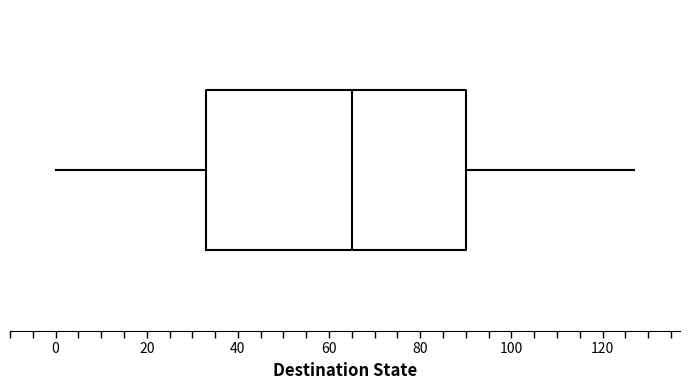

Read this box plot against the x-axis: the position of the median line, the range covered by the box, and the ends of both whiskers. The values are not printed on the chart, so give them approximately, as read against the axis.

median 66, box 34 to 90, whiskers 0 to 128